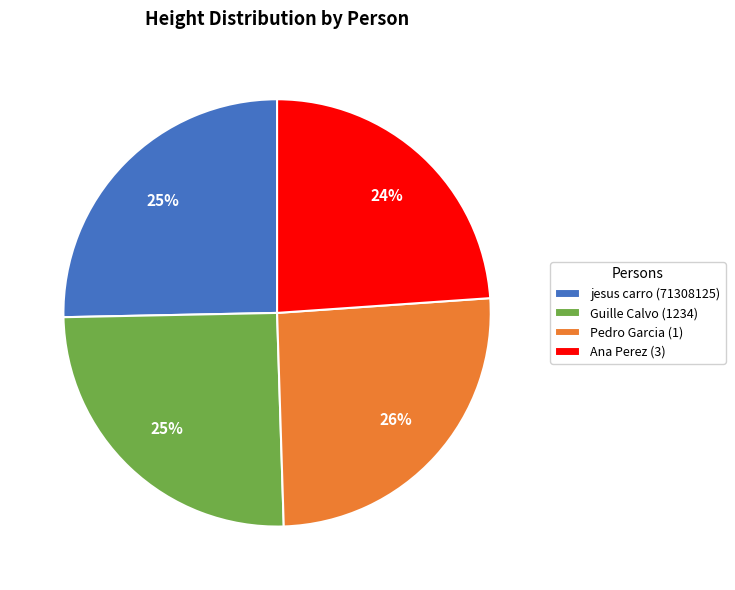

Which slice is the smallest?

Ana Perez (3)